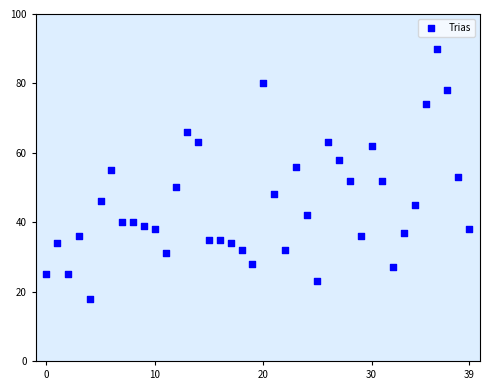

What is the range of Y values (max minus min)?

72